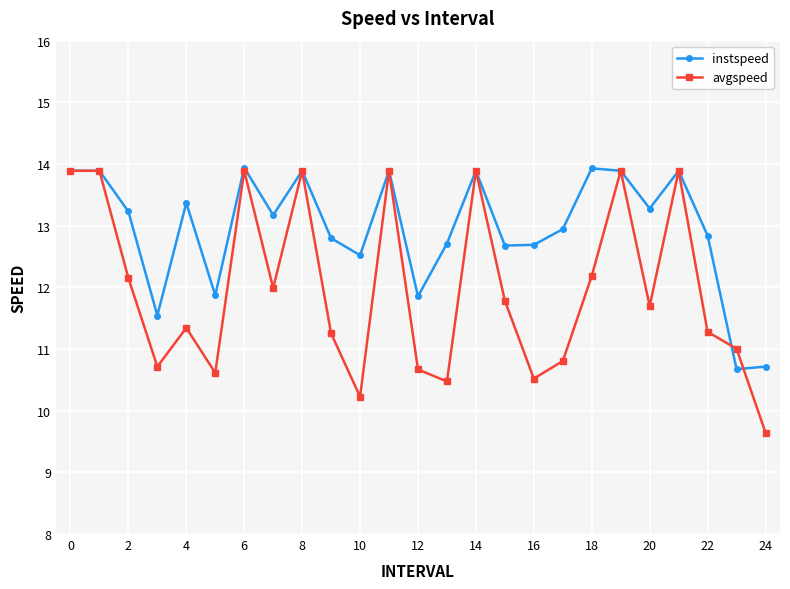

In avgspeed, how many points are lower than both neighbors (excluding endpoints)?

7